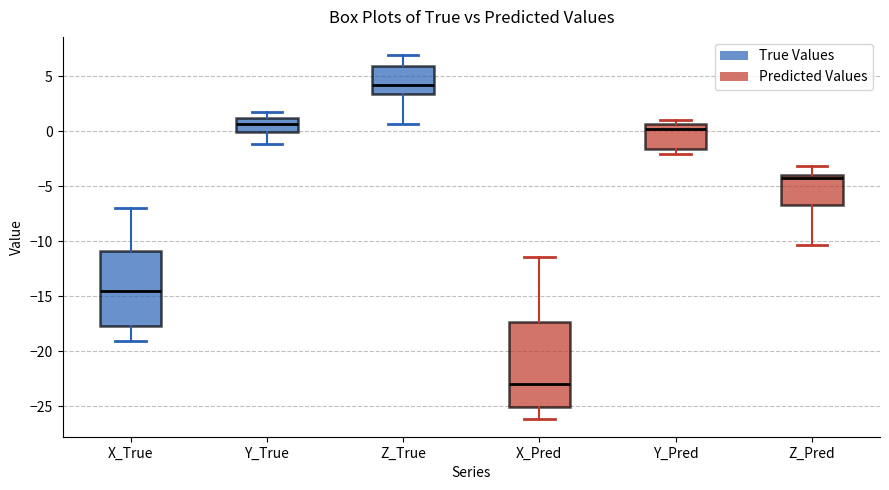

Which box's median line is the lowest?

X_Pred